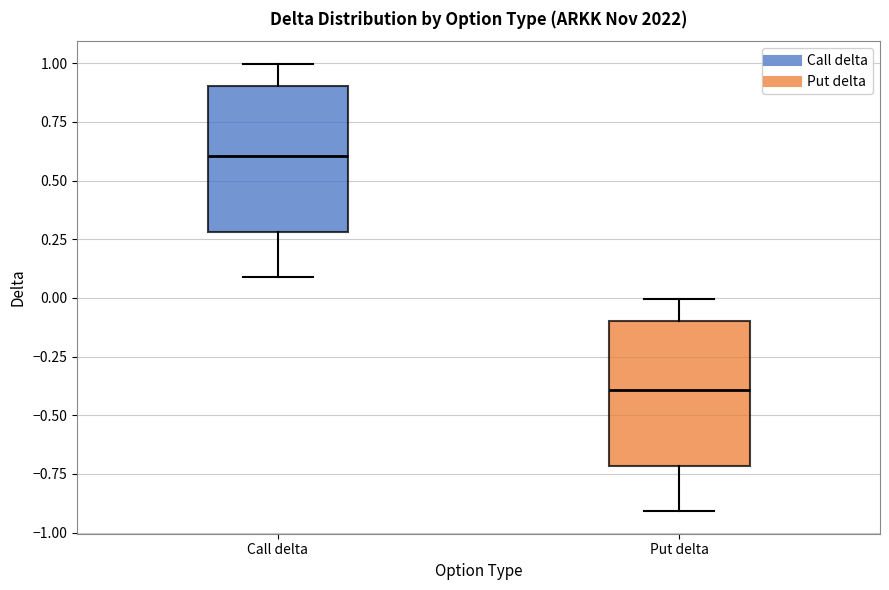

Where is the lower edge of the box for Call delta on the y-axis? The values are not printed on the chart, so give them approximately, as read against the axis.

0.3